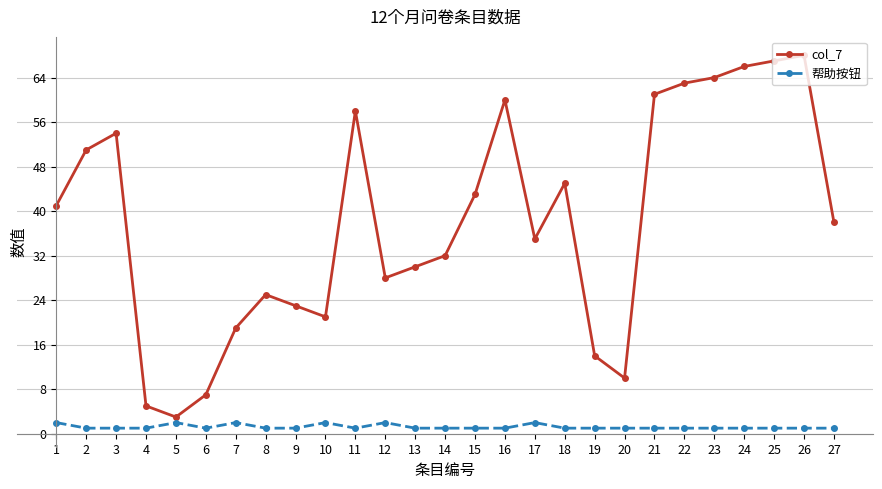

Is the value of 帮助按钮 at 19 greater than the value of col_7 at 25?

No